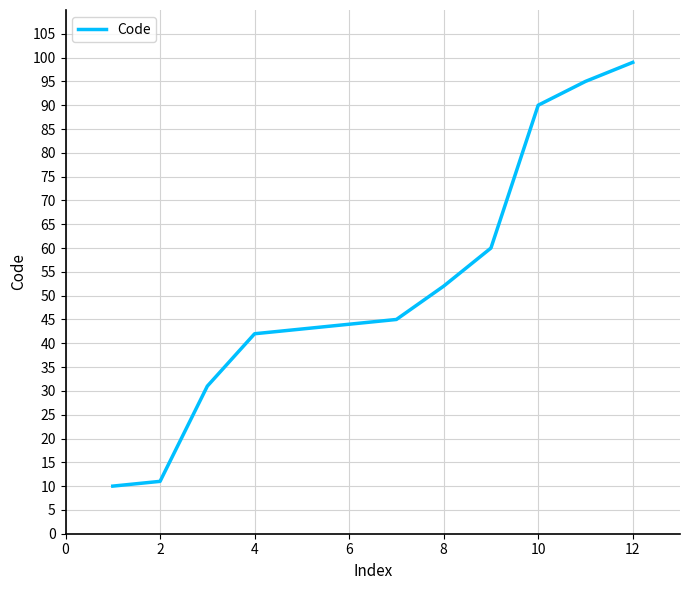

Reading right to left, transcribe all the data shown in this chart.

99	95	90	60	52	45	44	43	42	31	11	10